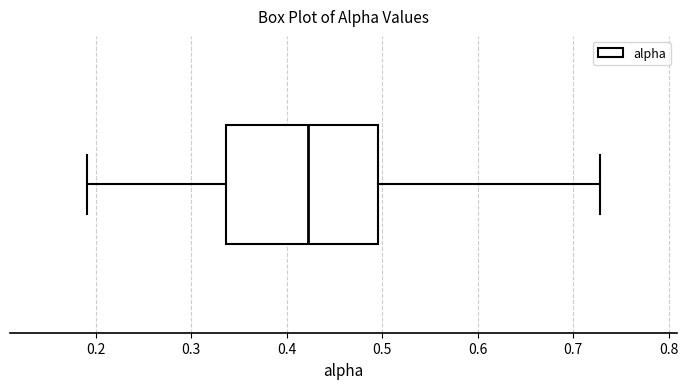

Read this box plot against the x-axis: the position of the median line, the range covered by the box, and the ends of both whiskers. The values are not printed on the chart, so give them approximately, as read against the axis.

median 0.42, box 0.34 to 0.50, whiskers 0.19 to 0.73